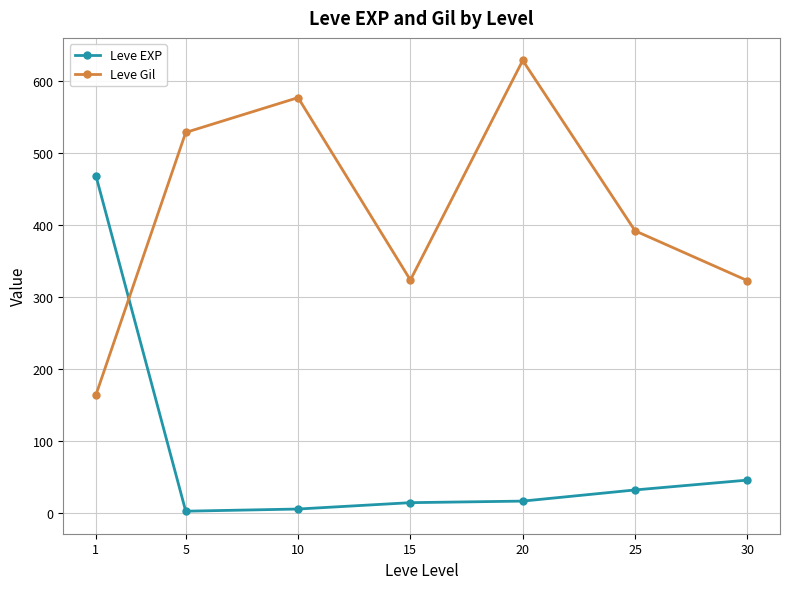

Which category has the highest value in the Leve Gil series?

20